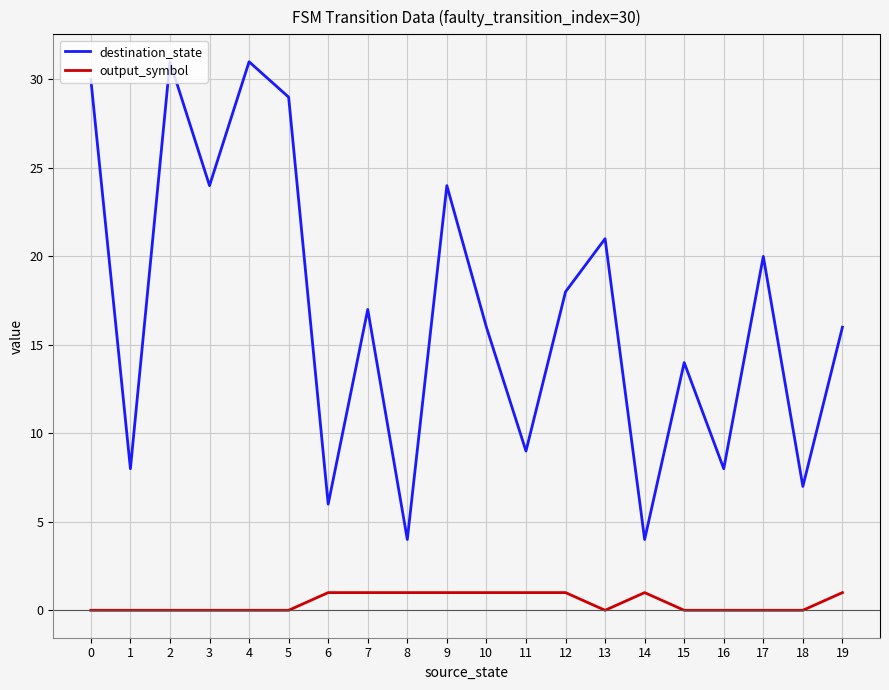

What is the maximum value shown in the chart?

31